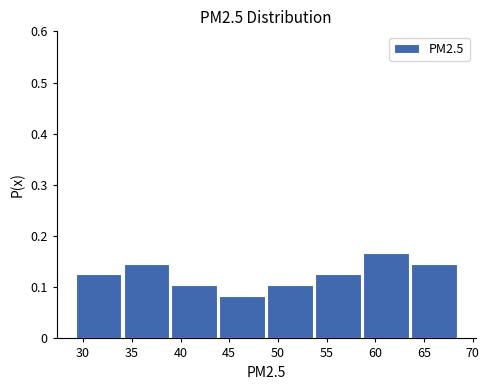

What is the height of the bar covering 44.0 to 49.0 on the x-axis? Neither the bar edges nor the heights are printed on the chart, so give them approximately, as read against the axes.

0.08